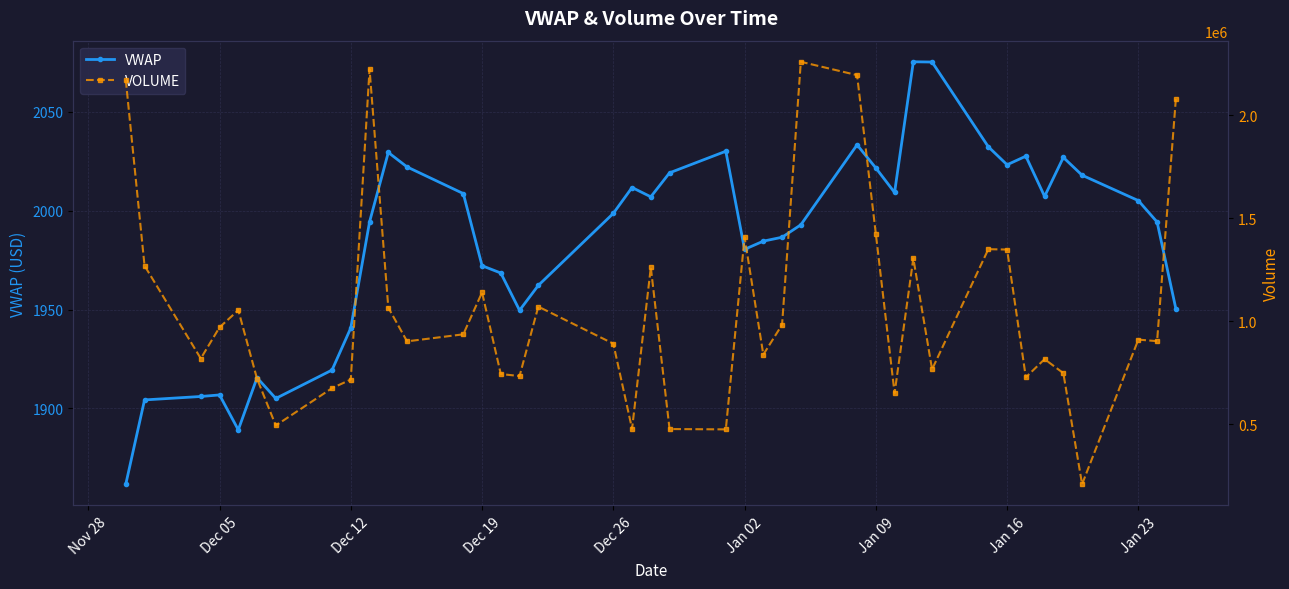

What is the minimum value for VWAP?

1861.7